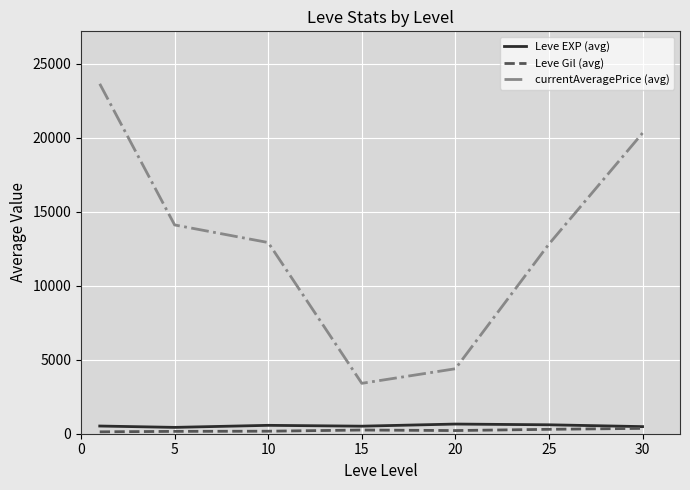

Which series has the largest total across all categories?

currentAveragePrice (avg)